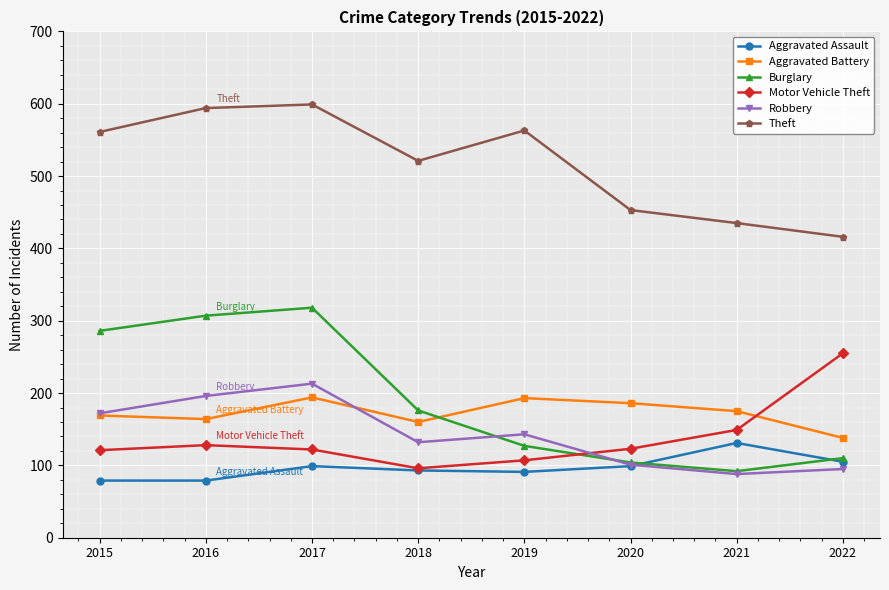

Between which two adjacent categories do Burglary and Motor Vehicle Theft first intersect?

2019 and 2020